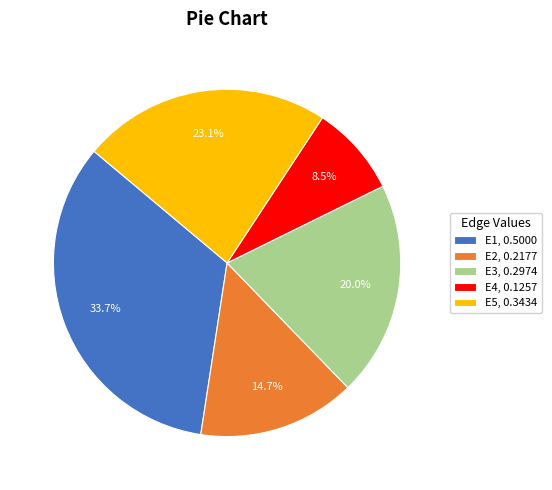

How much of the chart is everything except E3?

80.0%